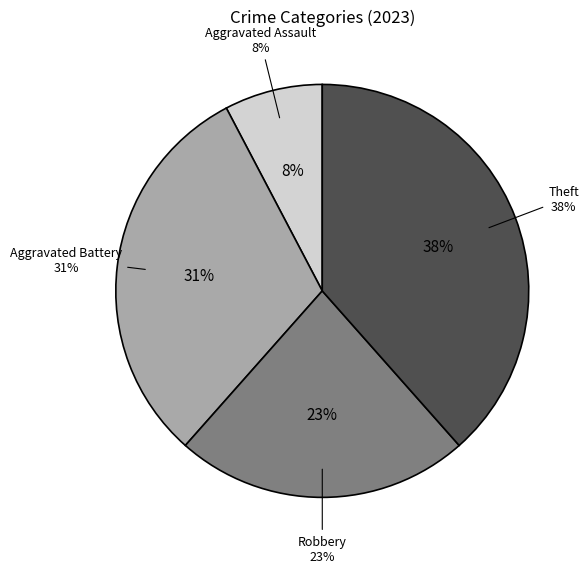

What is the total percentage of Robbery and Aggravated Battery?

53.8%